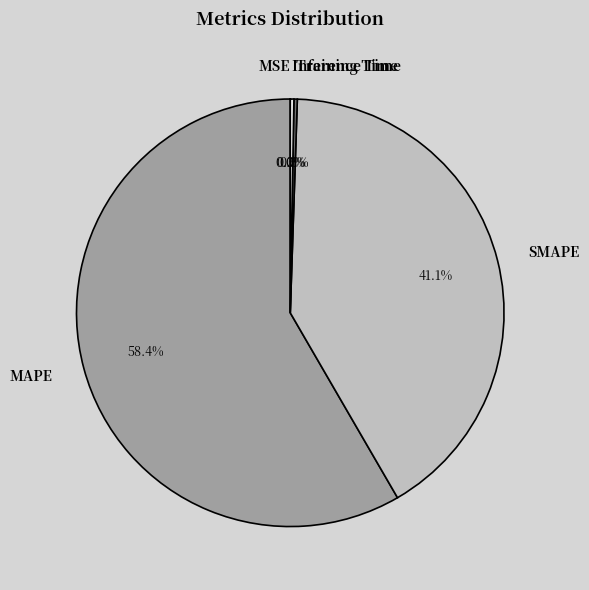

What is the largest slice in the pie chart?

MAPE